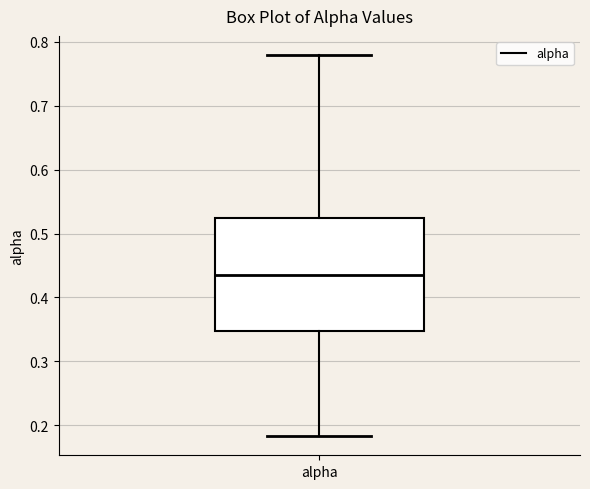

Read this box plot against the y-axis: the position of the median line, the range covered by the box, and the ends of both whiskers. The values are not printed on the chart, so give them approximately, as read against the axis.

median 0.43, box 0.35 to 0.52, whiskers 0.18 to 0.78